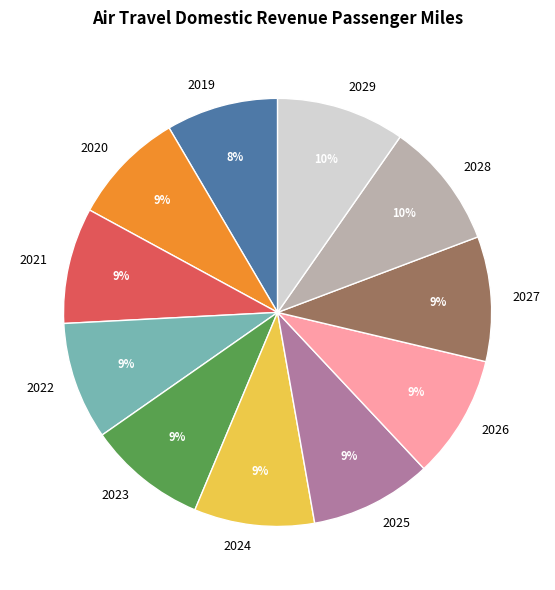

Does any single category account for the majority?

No